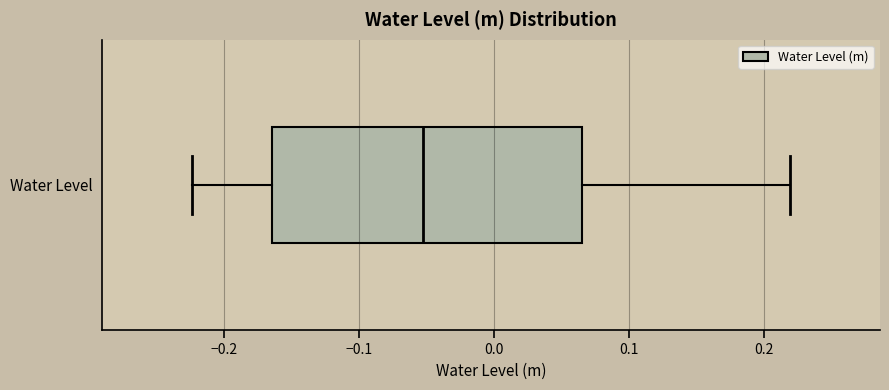

Where does the right whisker of the box for Water Level end on the x-axis? The values are not printed on the chart, so give them approximately, as read against the axis.

0.22